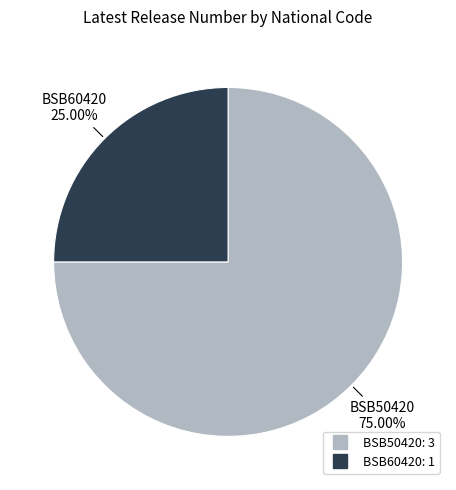

True or false: BSB60420 accounts for 25% of the total.

True